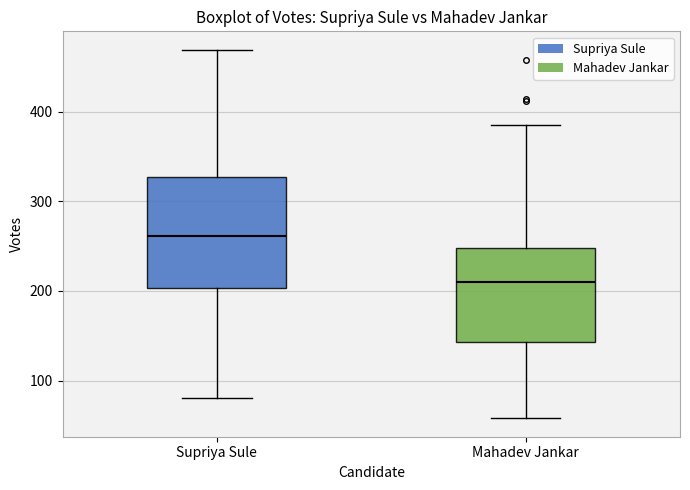

Where does the lower whisker of the box for Mahadev Jankar end on the y-axis? The values are not printed on the chart, so give them approximately, as read against the axis.

60